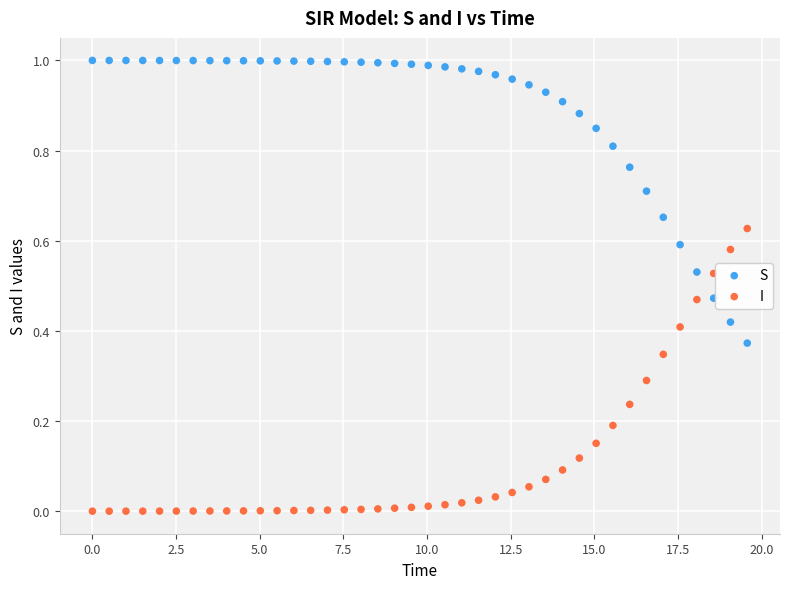

Which series contains the lowest Y value?

I